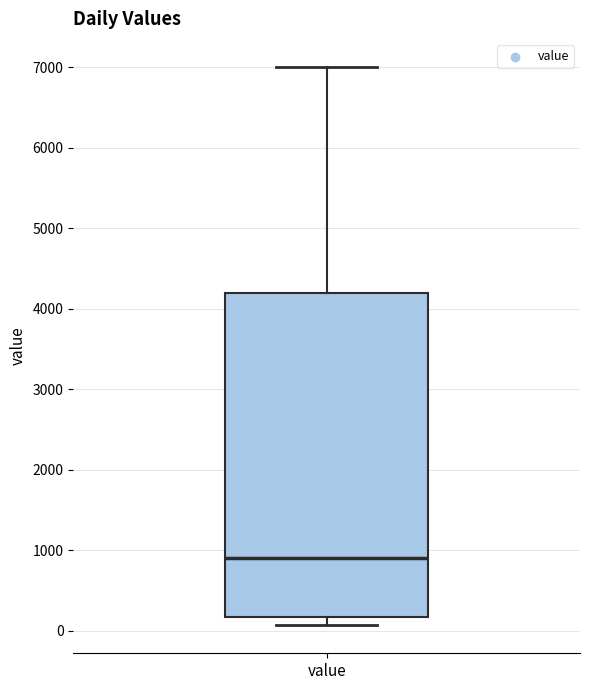

Where is the upper edge of the box for value on the y-axis? The values are not printed on the chart, so give them approximately, as read against the axis.

4200